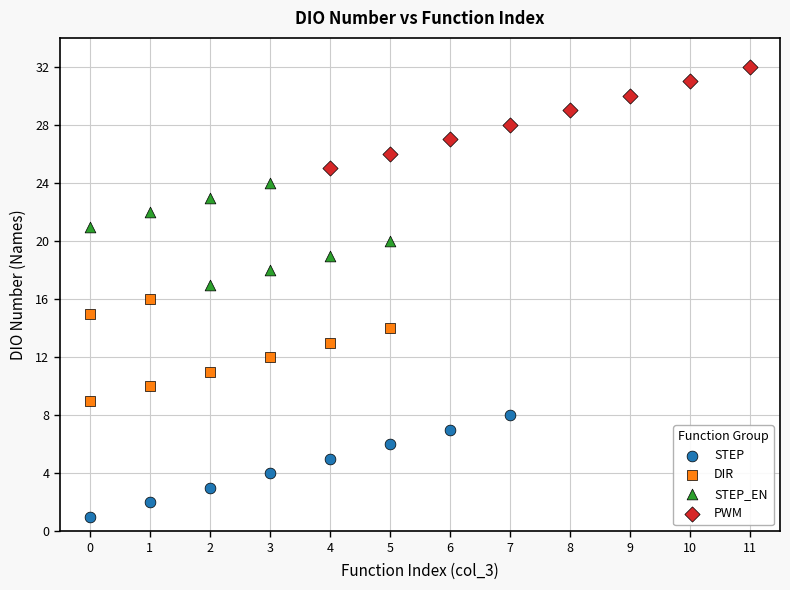

Which series reaches the minimum Y coordinate?

STEP